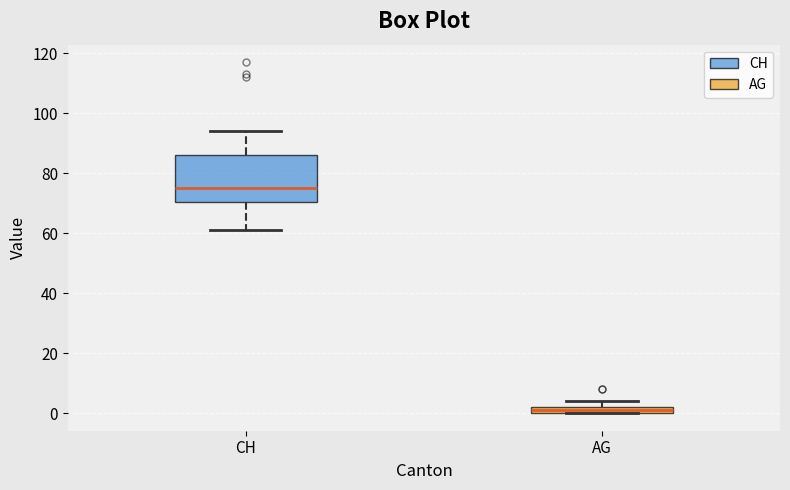

Which box is the tallest, from its lower edge to its upper edge?

CH